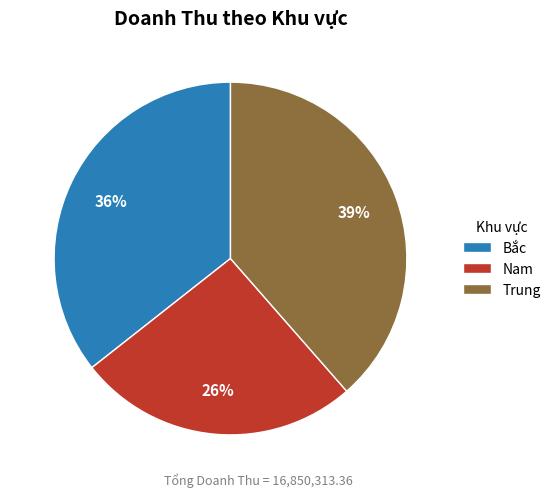

Combined, do Trung and Nam account for over 50%?

Yes